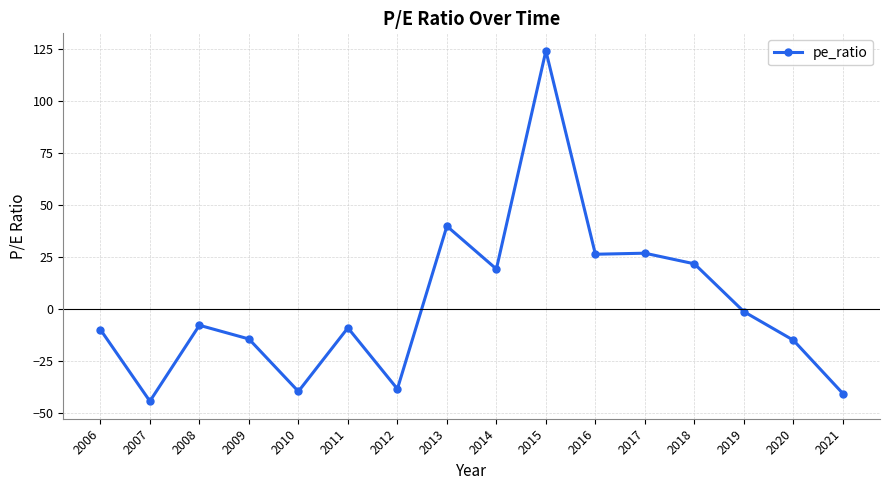

Does the chart have visible grid lines?

Yes